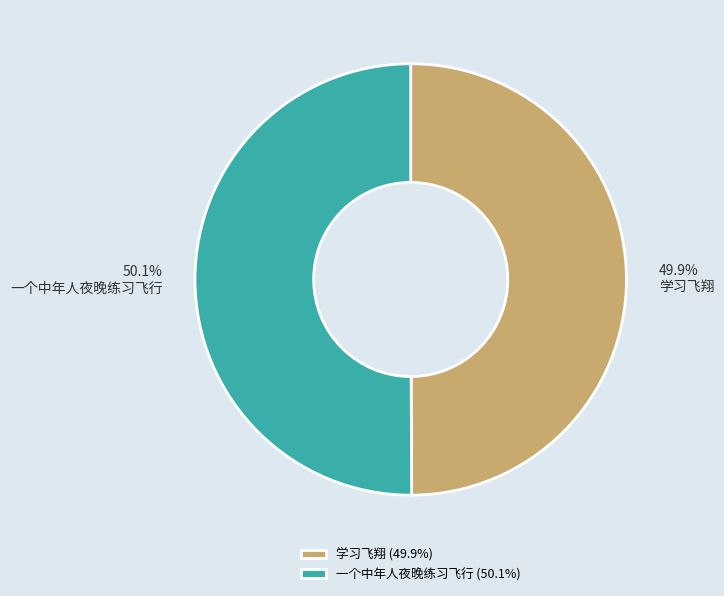

What percentage do 一个中年人夜晚练习飞行 and 学习飞翔 together represent?

100.0%